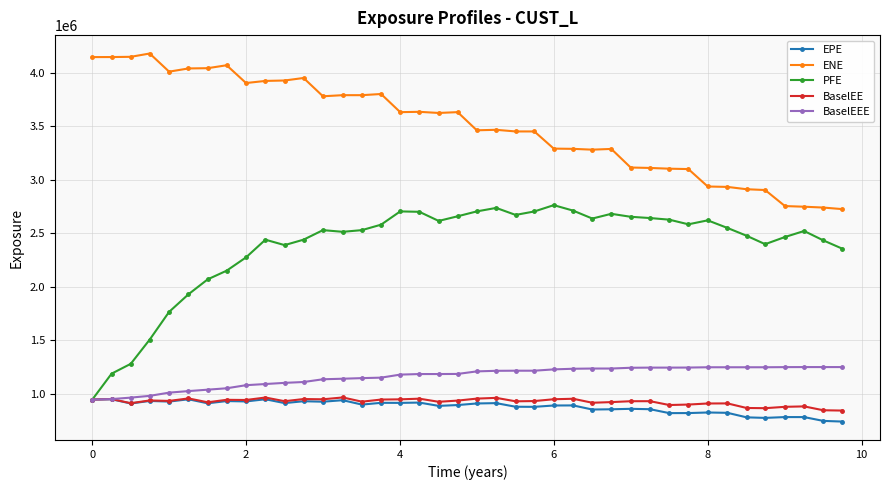

At how many categories does at least one series exceed 1989396?

40